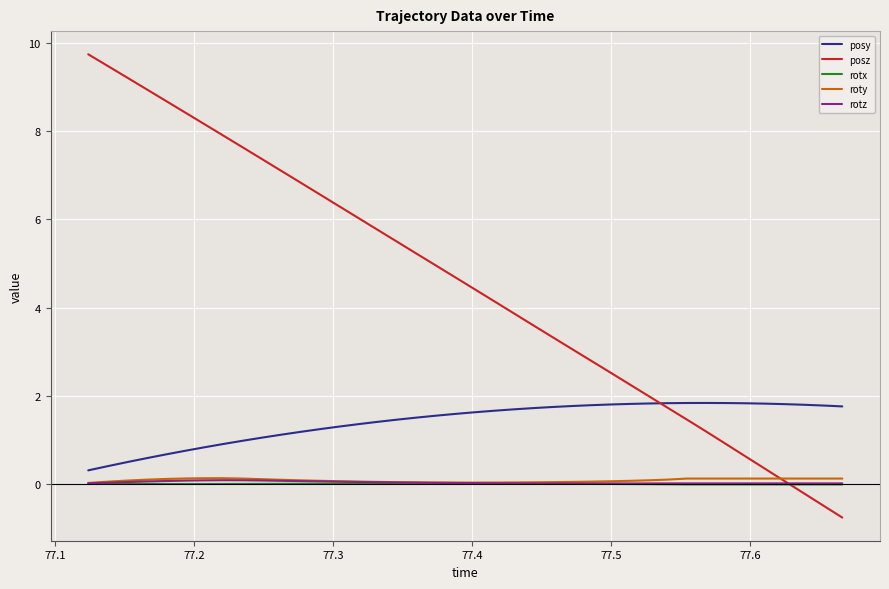

True or false: rotz and posy intersect in this chart.

False